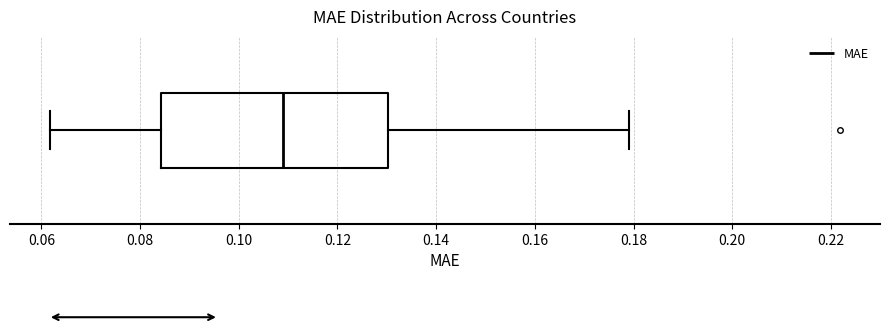

Where is the left edge of the box on the x-axis? The values are not printed on the chart, so give them approximately, as read against the axis.

0.084